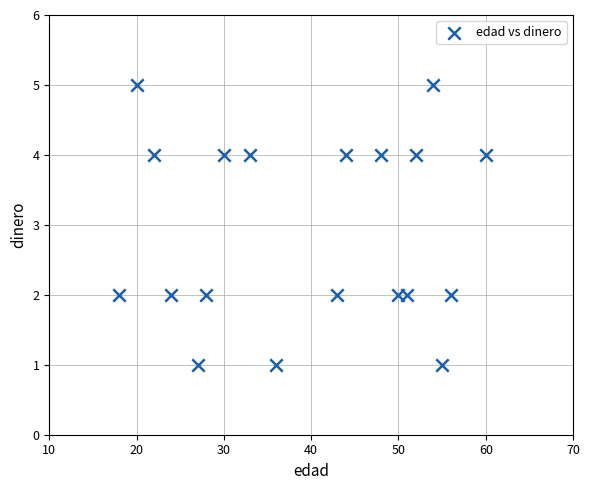

What is the range of Y values (max minus min)?

4